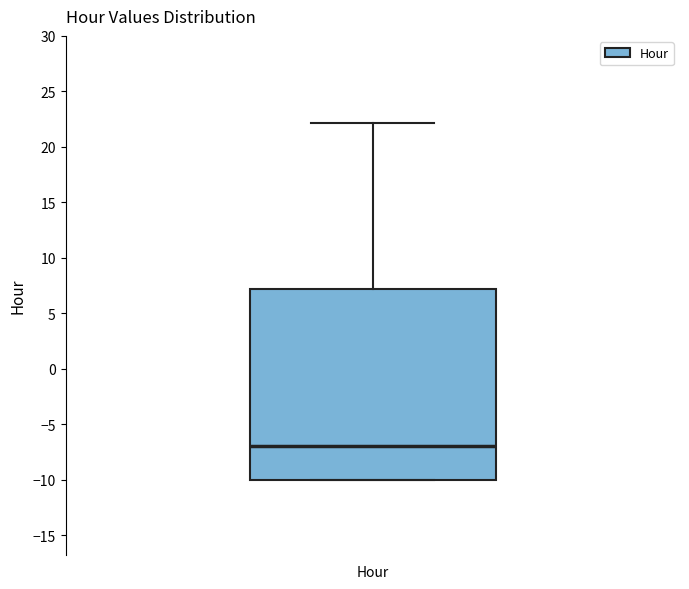

Read this box plot against the y-axis: the position of the median line, the range covered by the box, and the ends of both whiskers. The values are not printed on the chart, so give them approximately, as read against the axis.

median -7, box -10 to 7, whiskers -10 to 22